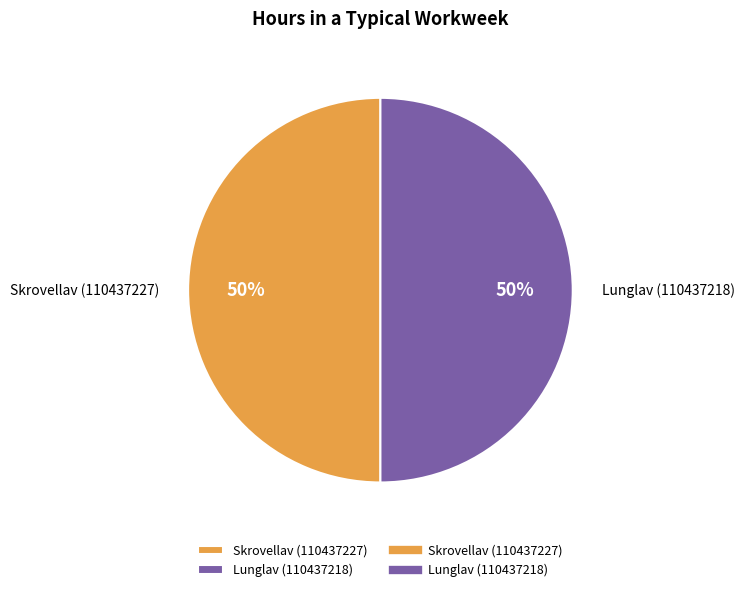

How many slices are in this pie chart?

2